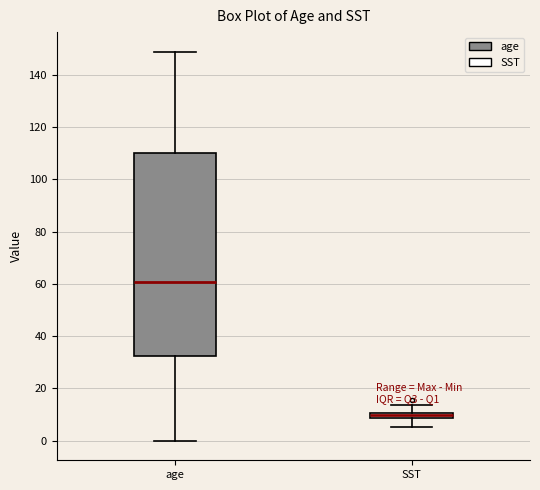

Which box is the tallest, from its lower edge to its upper edge?

age